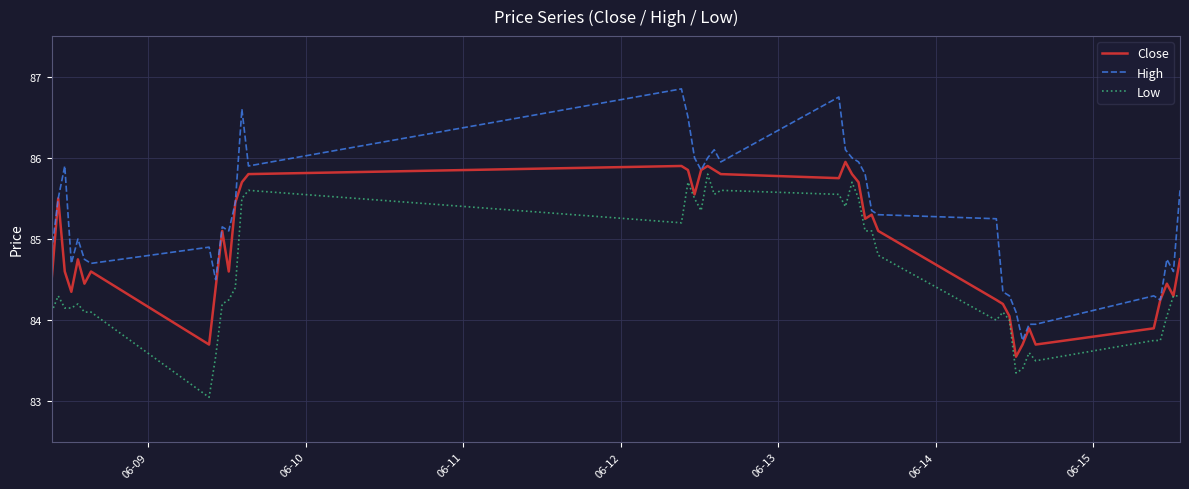

Rank the series by their average value, from highest to lowest.

High, Close, Low